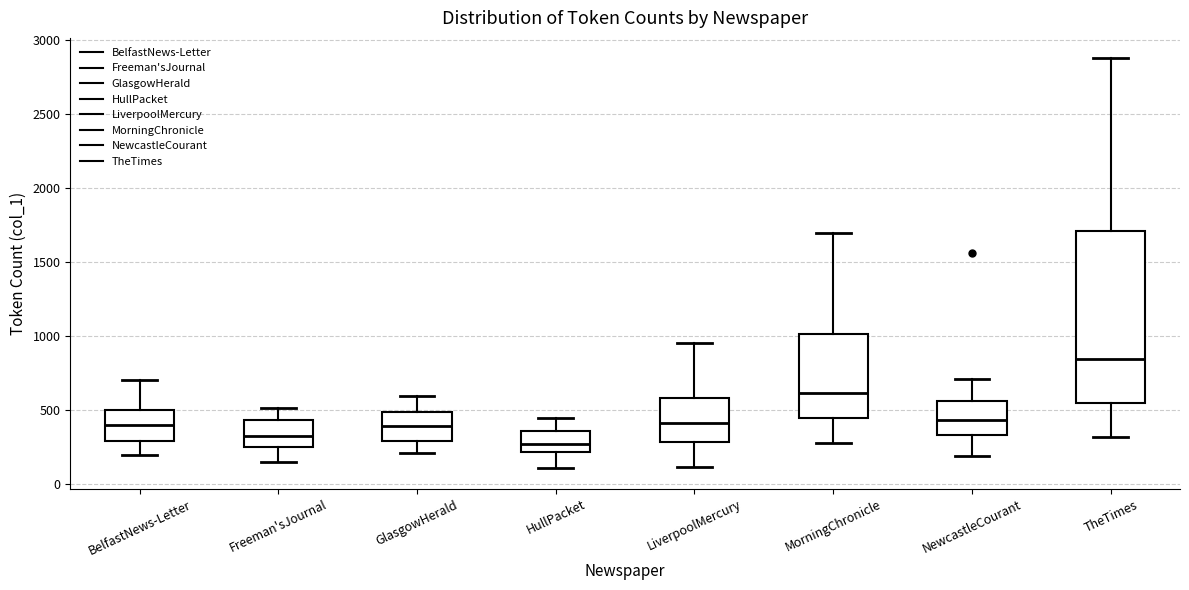

Which box's median line is the lowest?

HullPacket